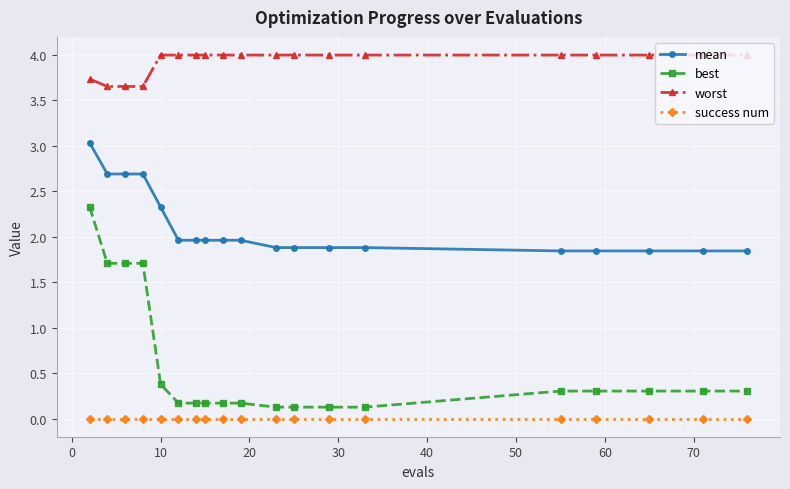

True or false: best and success num intersect in this chart.

False